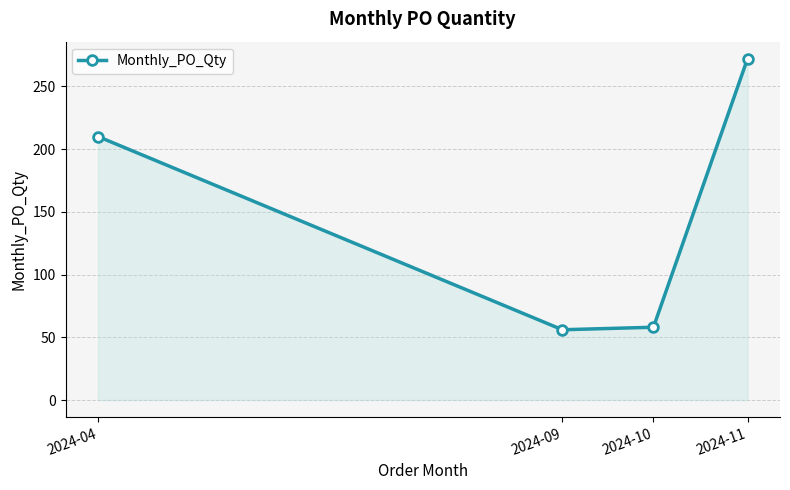

Where is the data nearest to the value 164?

2024-04